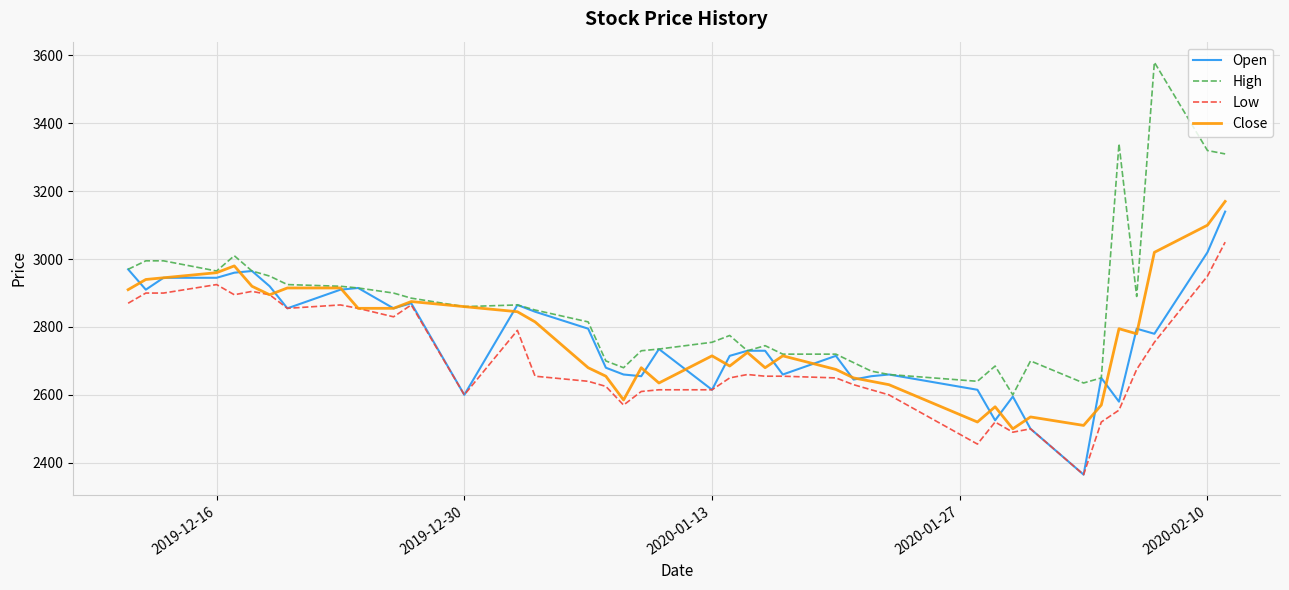

What is the lowest value of the Close series?

2500